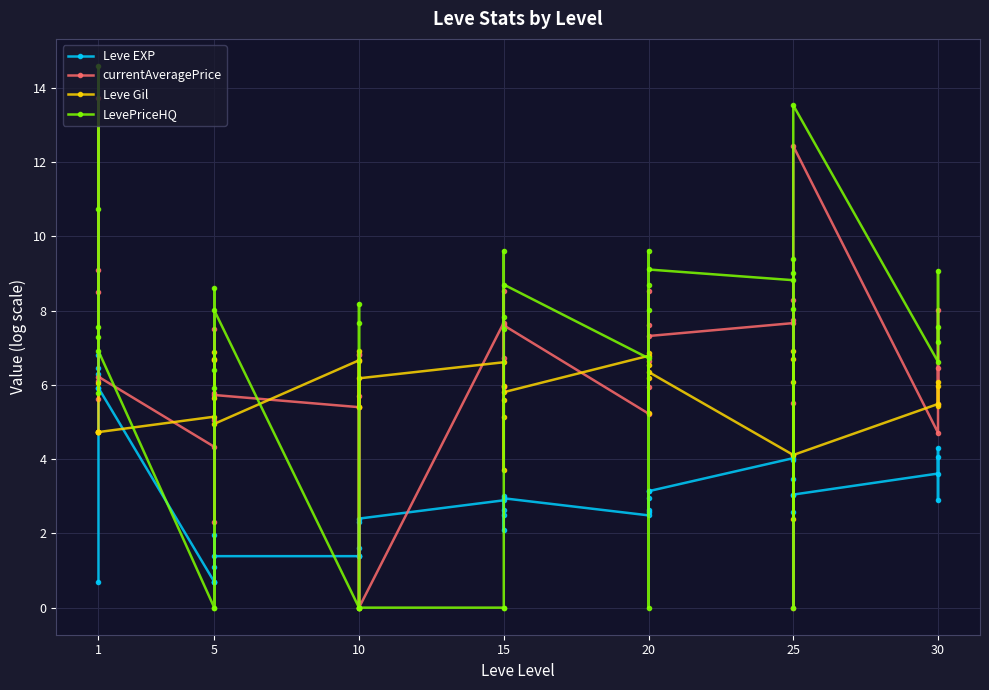

What is the value of the Leve EXP point at the 3rd from the left?

0.7